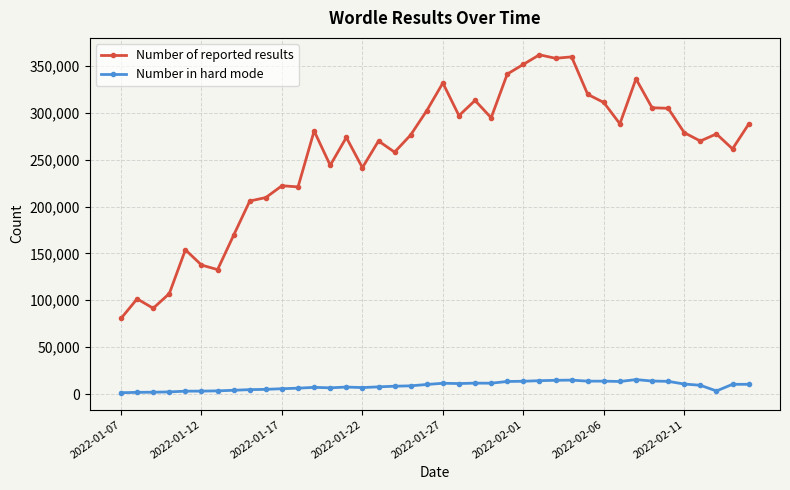

What is the minimum value for Number of reported results?

80630